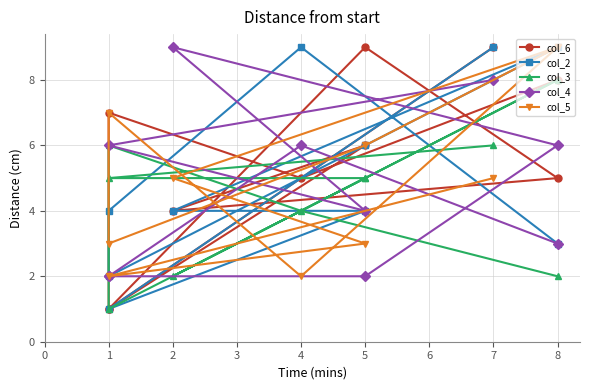

What is the difference between the maximum and minimum values in the col_2 series?

8